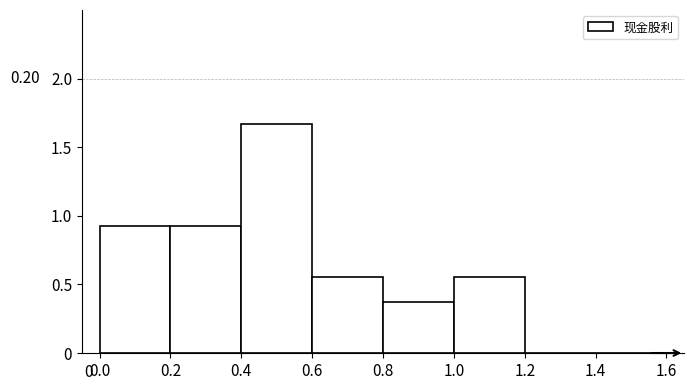

Over which range of the x-axis is the bar tallest?

0.4 to 0.6